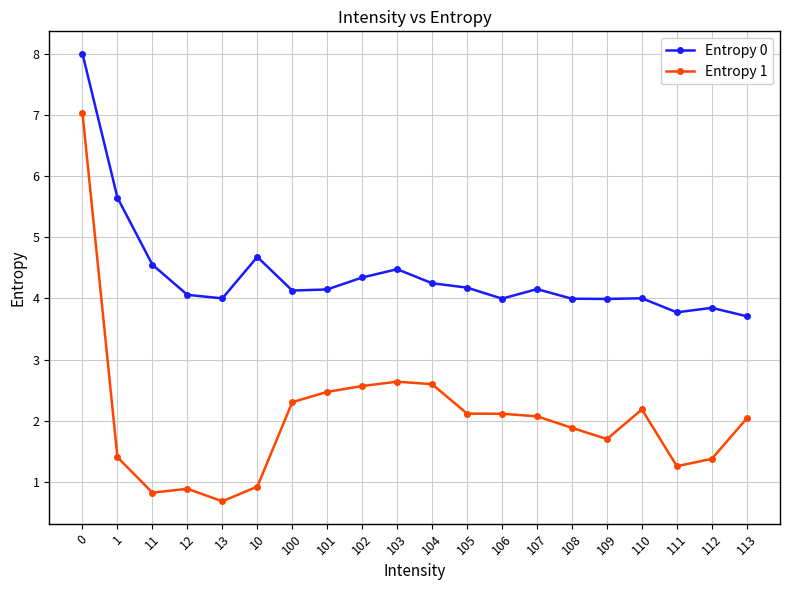

True or false: Entropy 1 has more than 0 points higher than both neighbors.

True